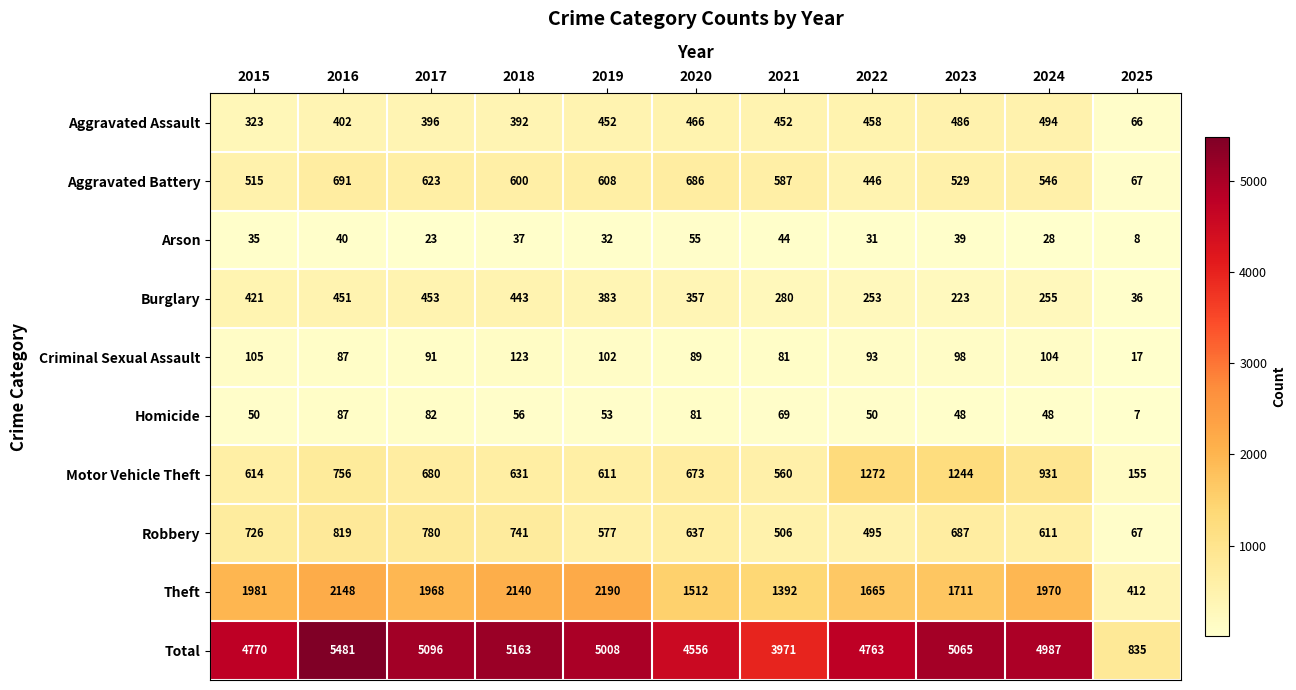

Which series has the largest range (max minus min)?

Total